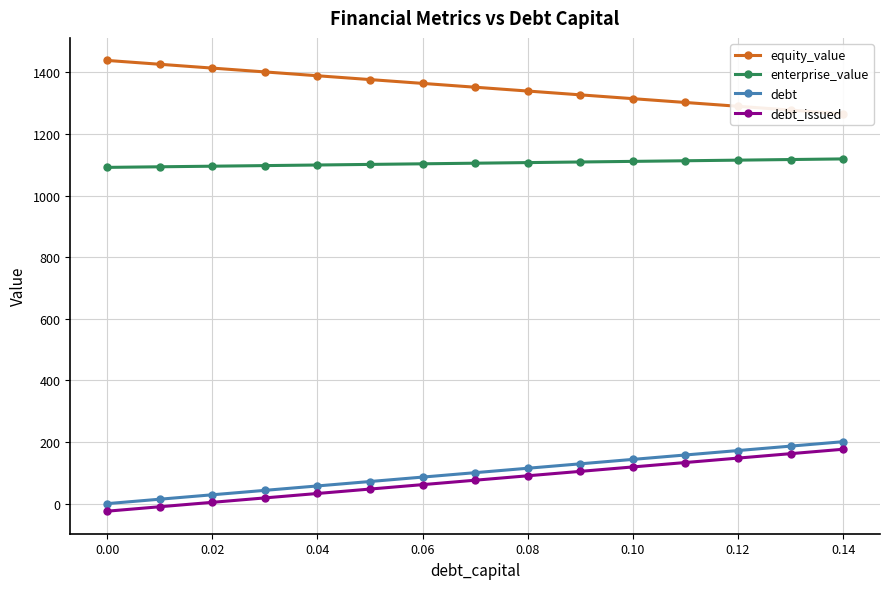

How many data points in debt_issued are less than 76?

7